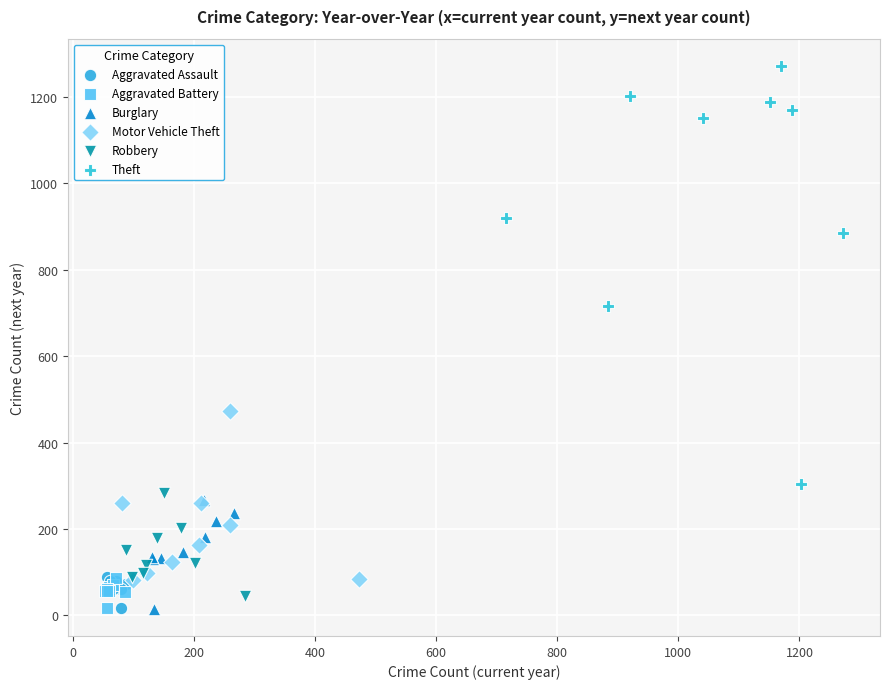

Which series contains the highest Y value?

Theft